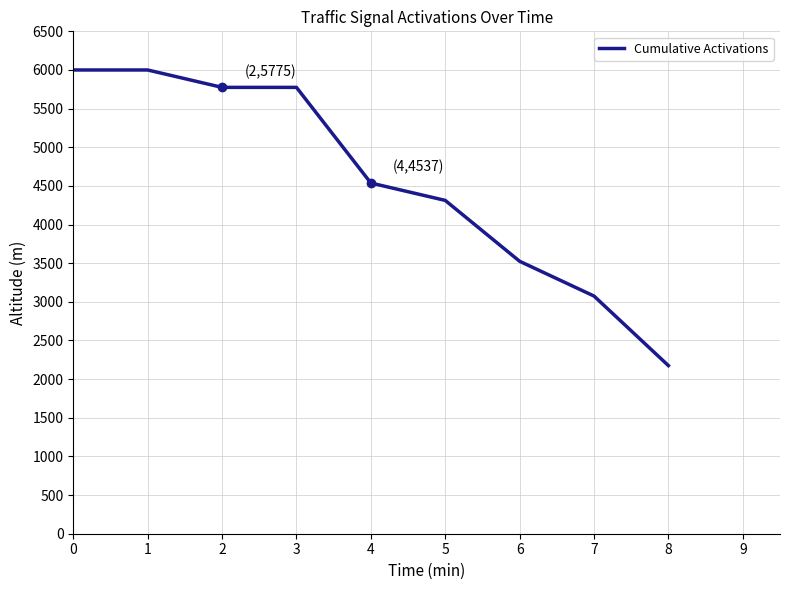

Count the number of categories in the chart.

9